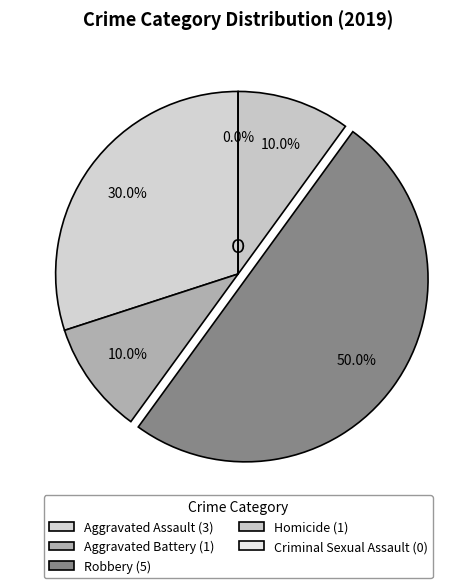

Which slice is the largest?

Robbery